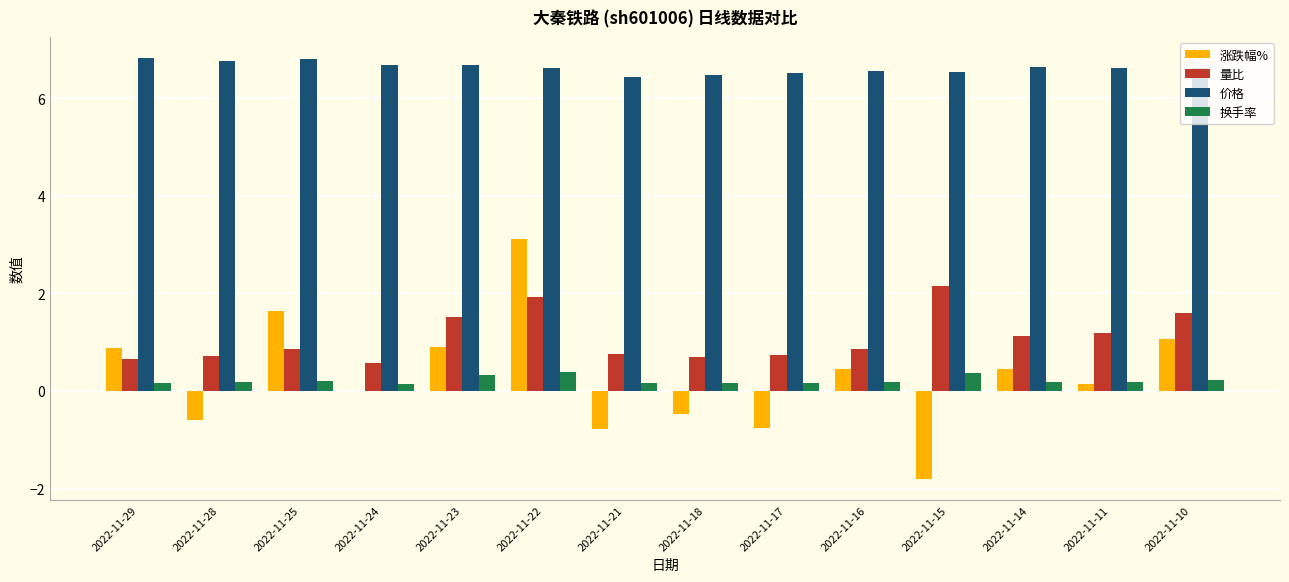

What is the sum of the 量比 values at 2022-11-15 and 2022-11-10?

3.8